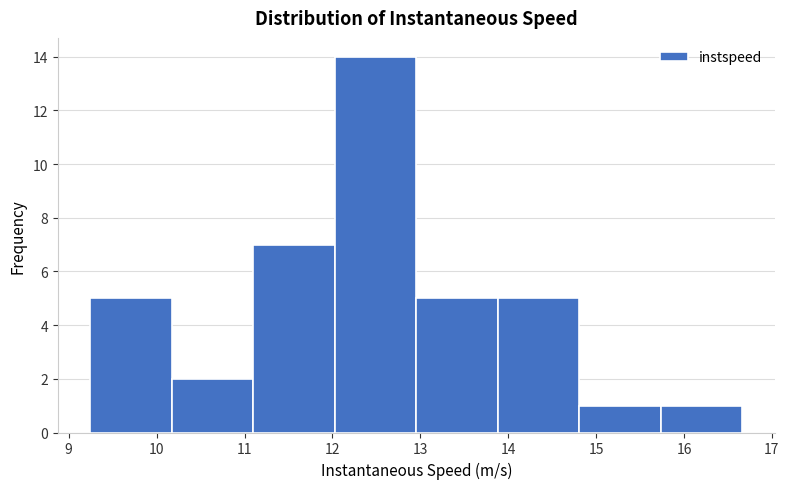

How tall is the bar that spans 11.1 to 12.0 on the x-axis? Neither the bar edges nor the heights are printed on the chart, so give them approximately, as read against the axes.

7